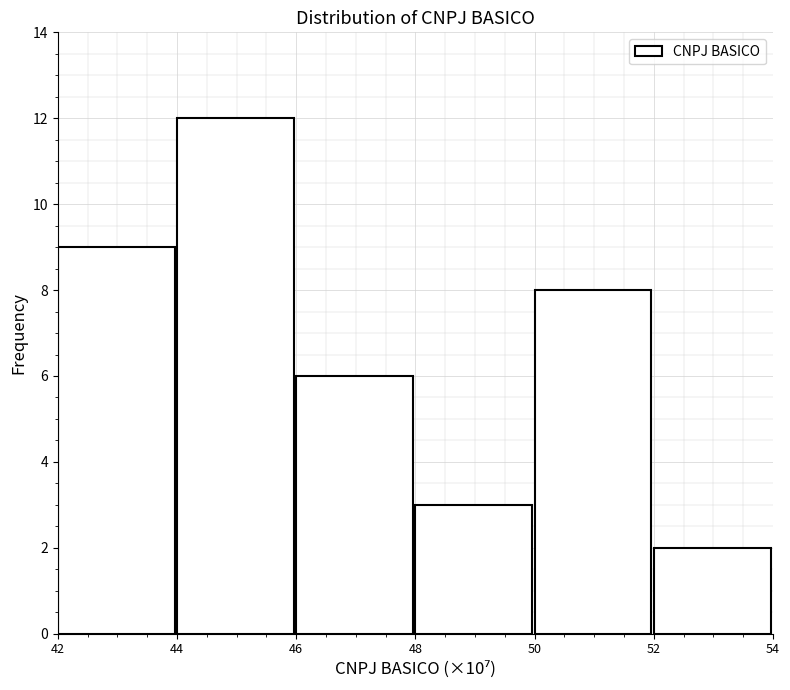

Reading left to right, transcribe all the data shown in this chart.

42=9	44=12	46=6	48=3	50=8	52=2